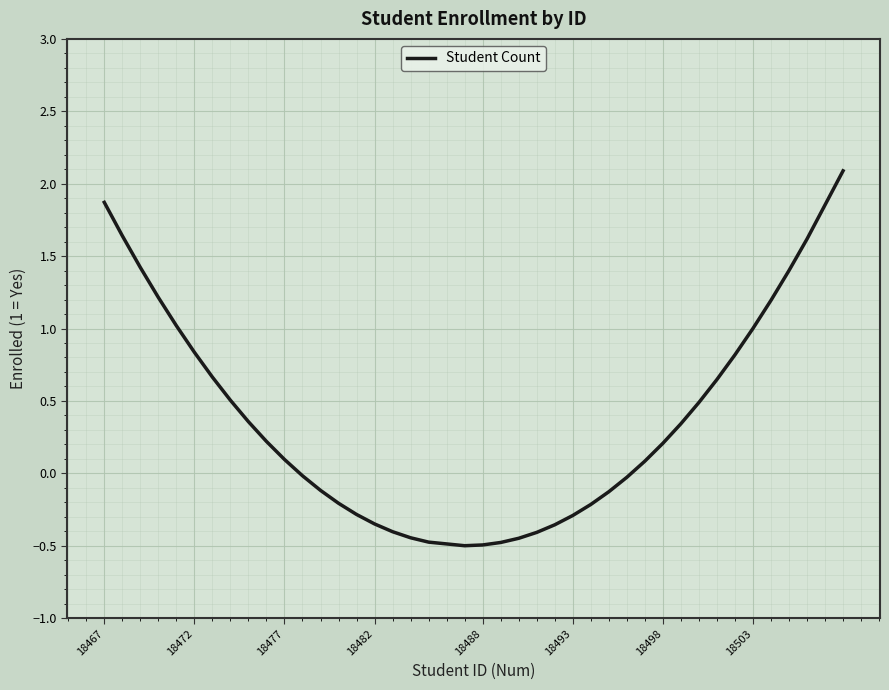

What is the greatest value displayed?

2.1